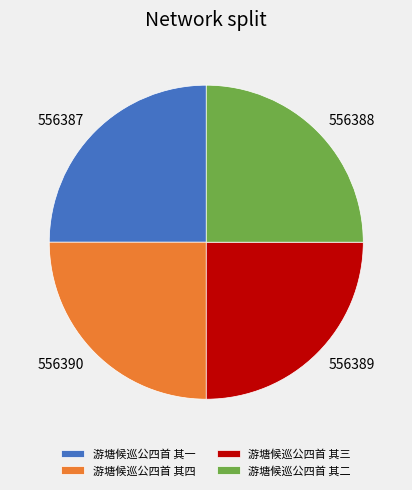

Is 游塘候巡公四首 其四 the majority of the pie?

No